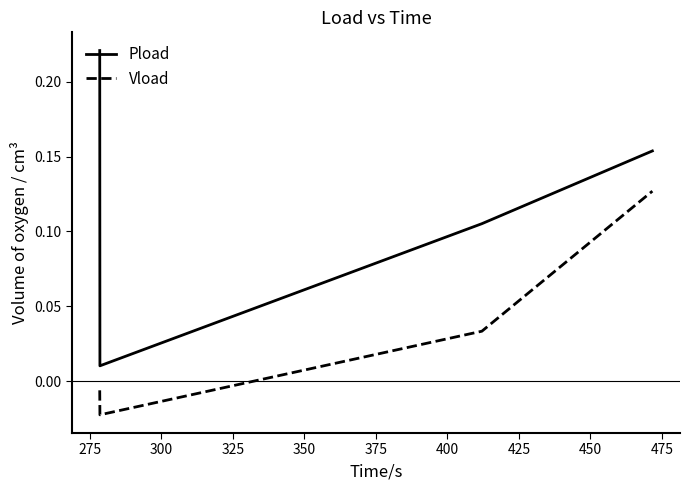

Which series has the largest range (max minus min)?

Pload